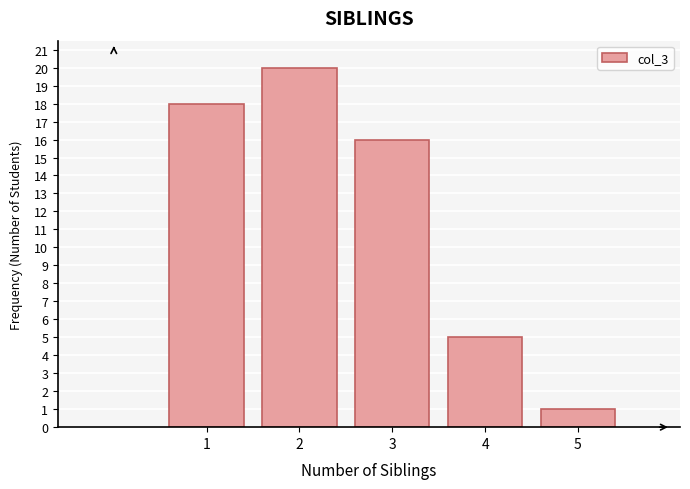

Reading right to left, what are all the values shown in this chart?

5=1	4=5	3=16	2=20	1=18